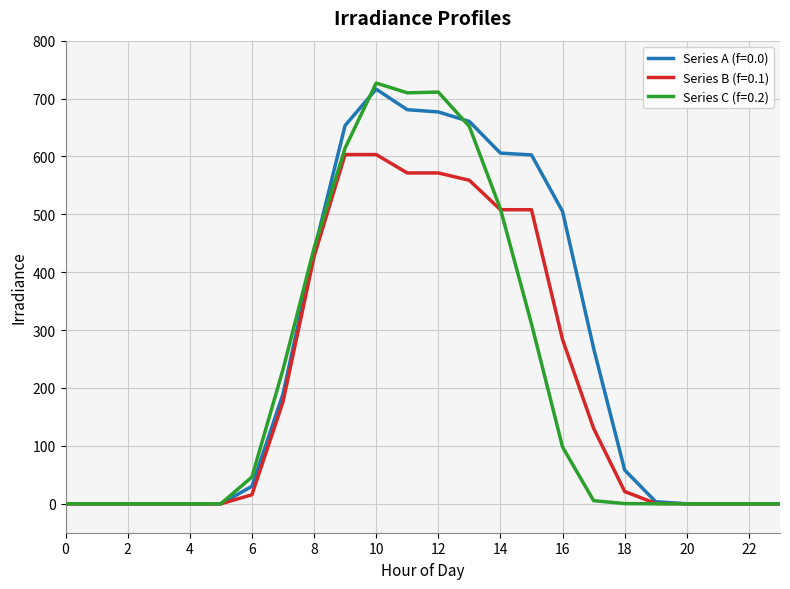

Which series has the largest range (max minus min)?

Series C (f=0.2)